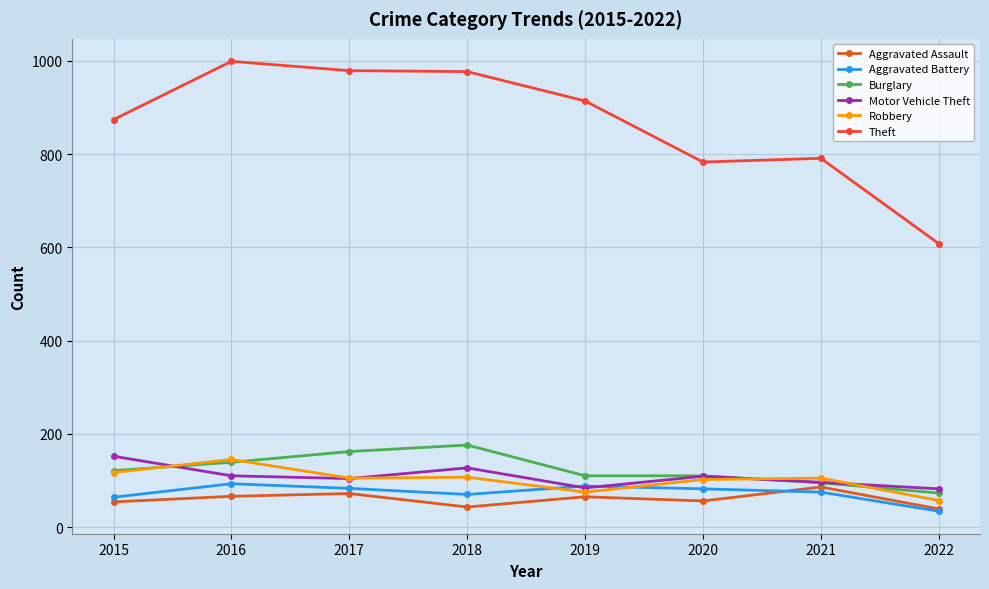

At which label does Robbery reach its minimum?

2022